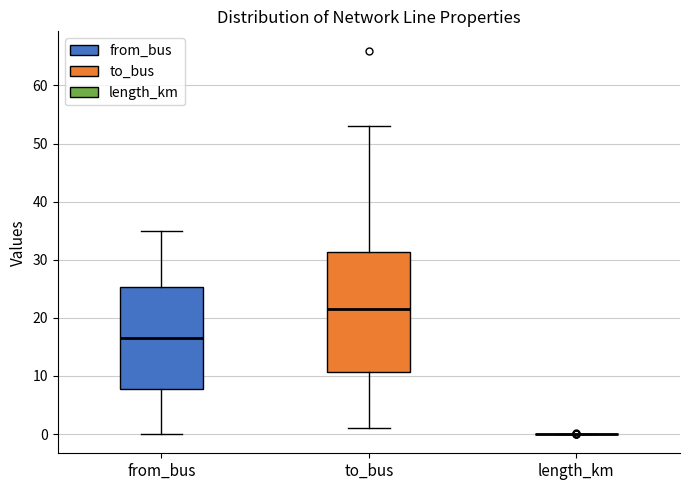

Where does the lower whisker of the box for from_bus end on the y-axis? The values are not printed on the chart, so give them approximately, as read against the axis.

0